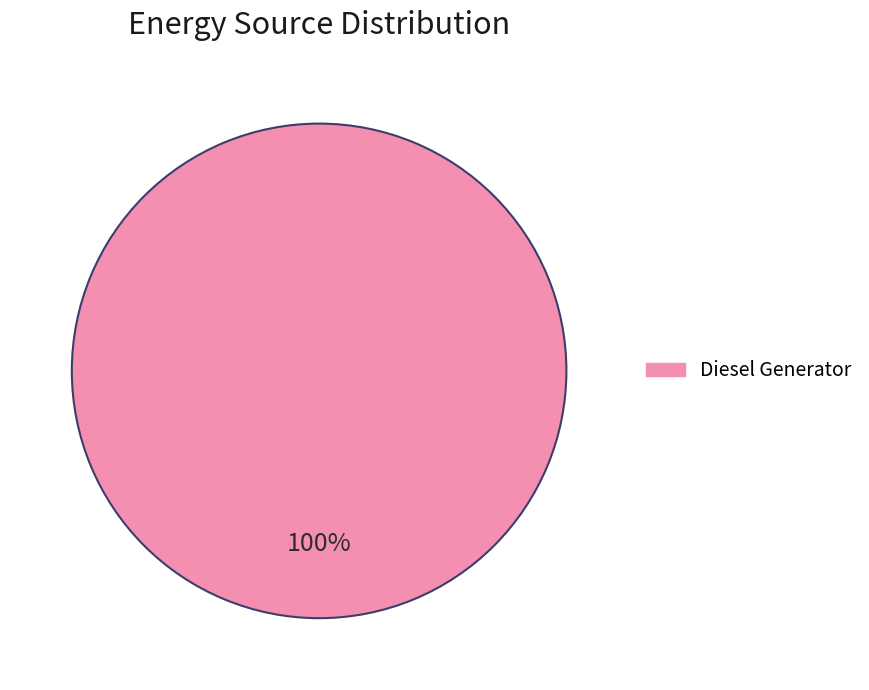

To the nearest percent, what percentage of the pie is Diesel Generator?

100%